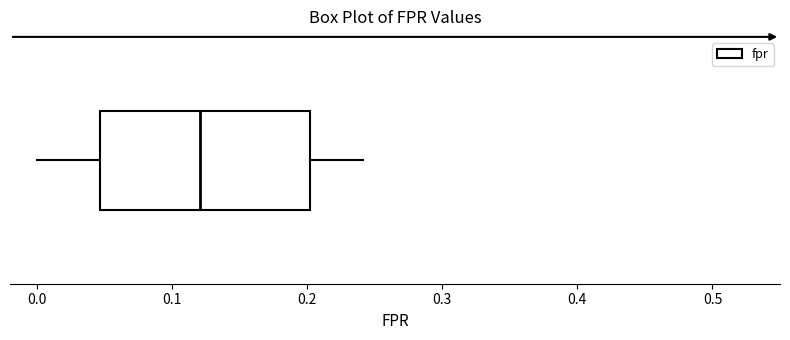

Read this box plot against the x-axis: the position of the median line, the range covered by the box, and the ends of both whiskers. The values are not printed on the chart, so give them approximately, as read against the axis.

median 0.12, box 0.05 to 0.20, whiskers 0.00 to 0.24